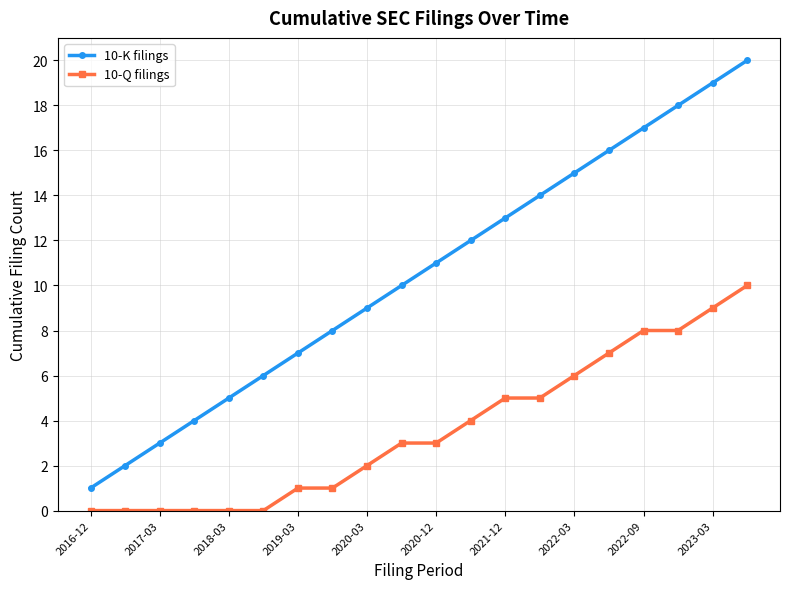

Which series has the largest total across all categories?

10-K filings